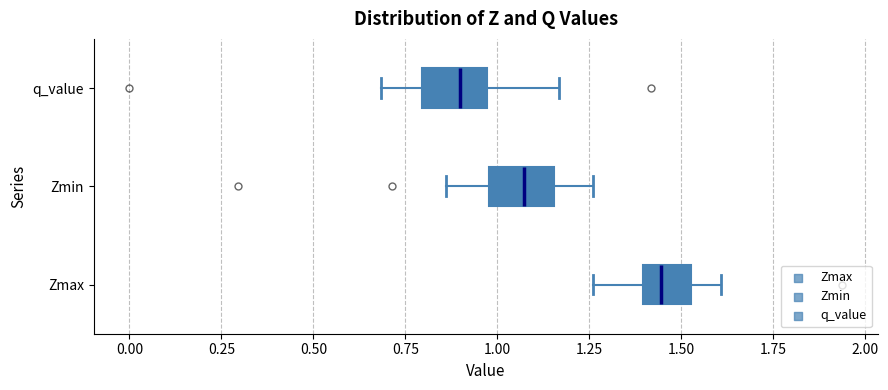

Reading bottom to top, transcribe this box plot: for each box, give where its median line is, the range the box spans, and where its two whiskers end, as read against the x-axis. The values are not printed on the chart, so give them approximately, as read against the axis.

Zmax: median 1.45, box 1.40 to 1.55, whiskers 1.25 to 1.60
Zmin: median 1.05, box 1.00 to 1.15, whiskers 0.85 to 1.25
q_value: median 0.90, box 0.80 to 0.95, whiskers 0.70 to 1.15